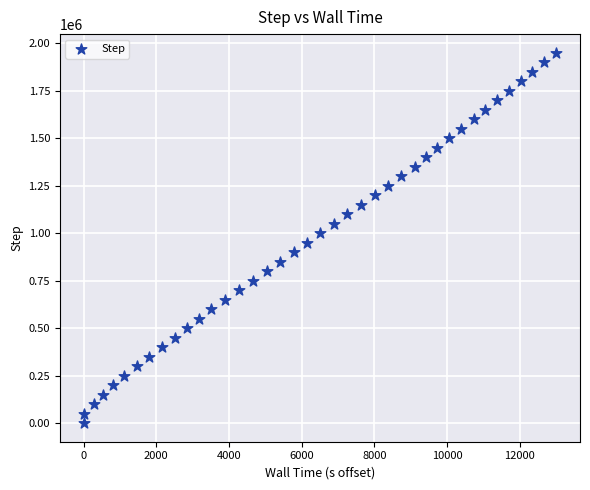

What is the range of Y values (max minus min)?

1950000